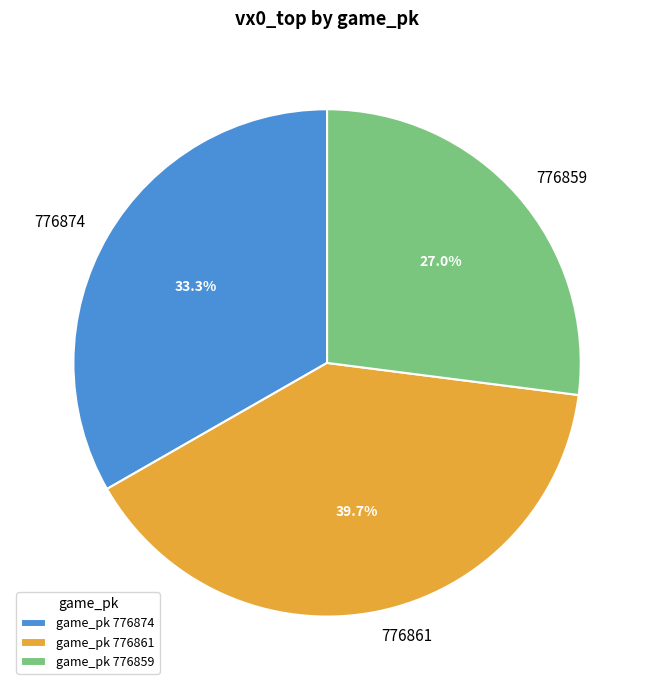

Which slice is the smallest?

776859